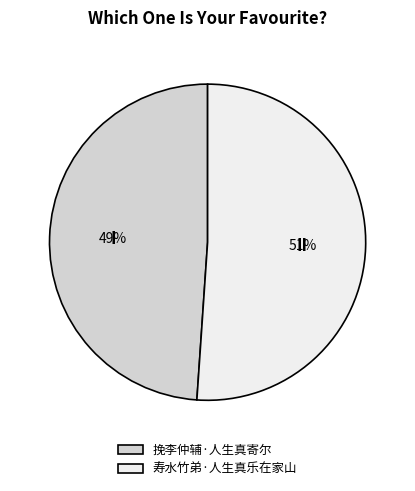

Which category accounts for the majority?

寿水竹弟·人生真乐在家山